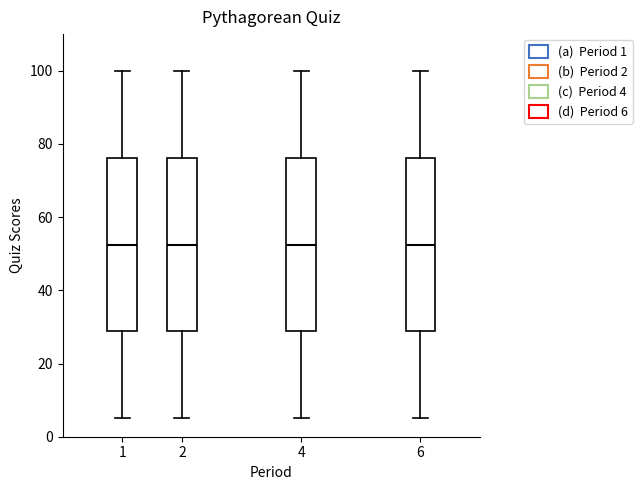

Where does the median line of the box at x = 6 sit on the y-axis? The values are not printed on the chart, so give them approximately, as read against the axis.

52